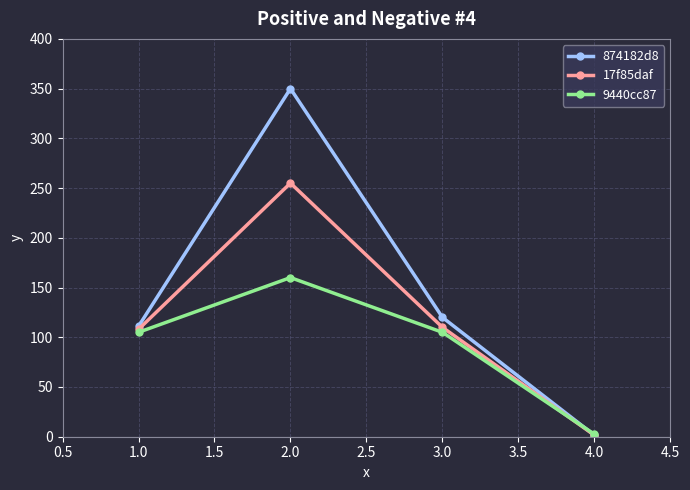

List the labels in order of 874182d8 value, largest first.

2.0, 3.0, 1.0, 4.0